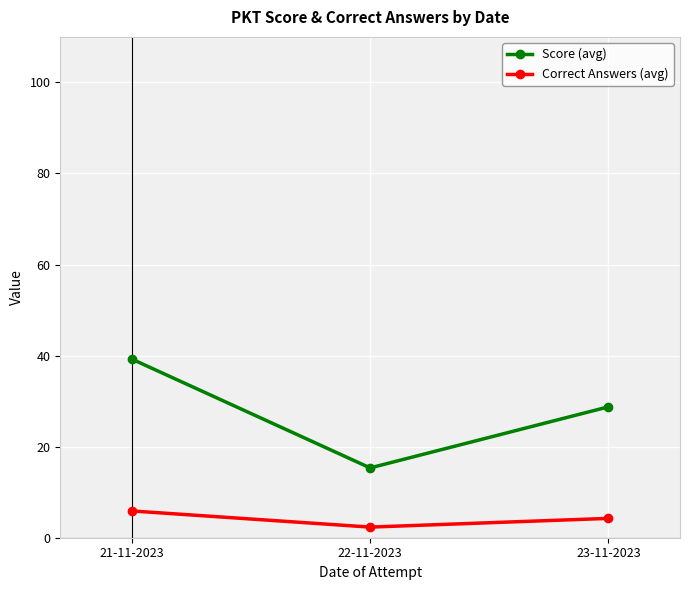

At which category is the sum across all series the highest?

21-11-2023